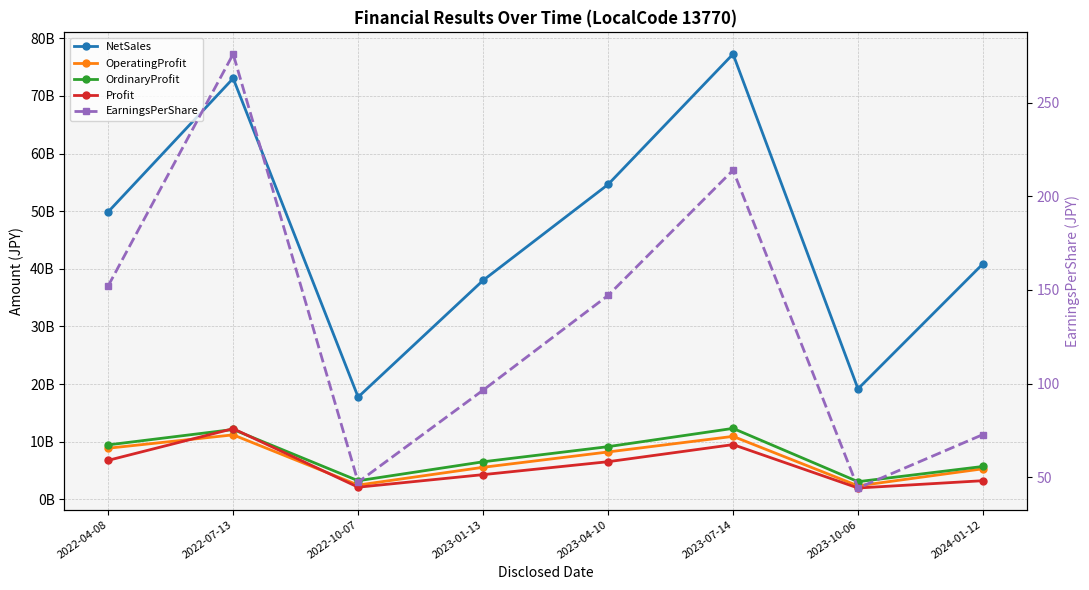

What position from the left is 2024-01-12?

8